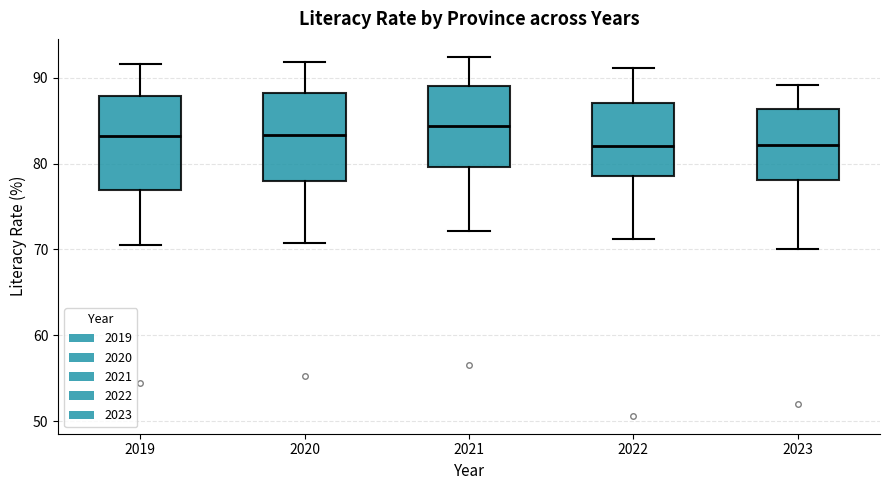

Reading left to right, transcribe this box plot: for each box, give where its median line is, the range the box spans, and where its two whiskers end, as read against the y-axis. The values are not printed on the chart, so give them approximately, as read against the axis.

2019: median 83, box 77 to 88, whiskers 70 to 92
2020: median 83, box 78 to 88, whiskers 71 to 92
2021: median 84, box 80 to 89, whiskers 72 to 92
2022: median 82, box 79 to 87, whiskers 71 to 91
2023: median 82, box 78 to 86, whiskers 70 to 89